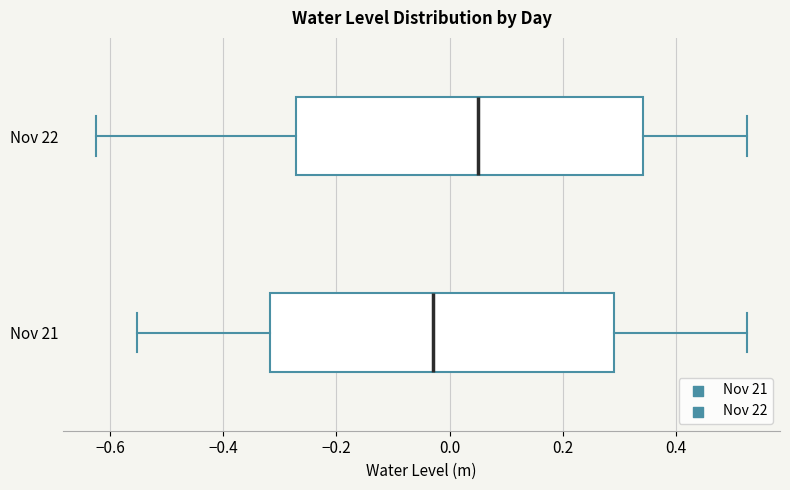

Where is the right edge of the box for Nov 21 on the x-axis? The values are not printed on the chart, so give them approximately, as read against the axis.

0.30